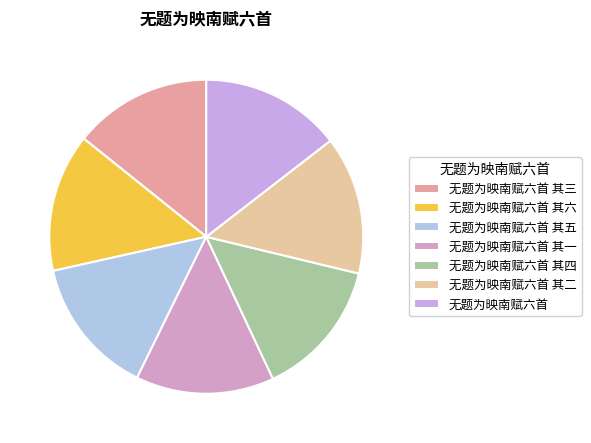

How many slices are in this pie chart?

7